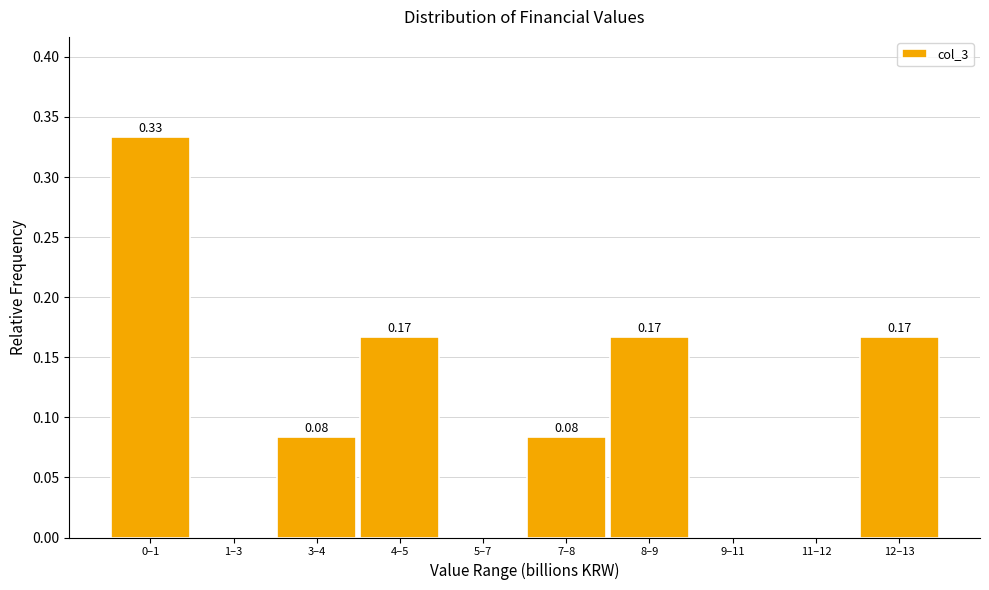

Between 11–12 and 3–4, which is larger?

3–4